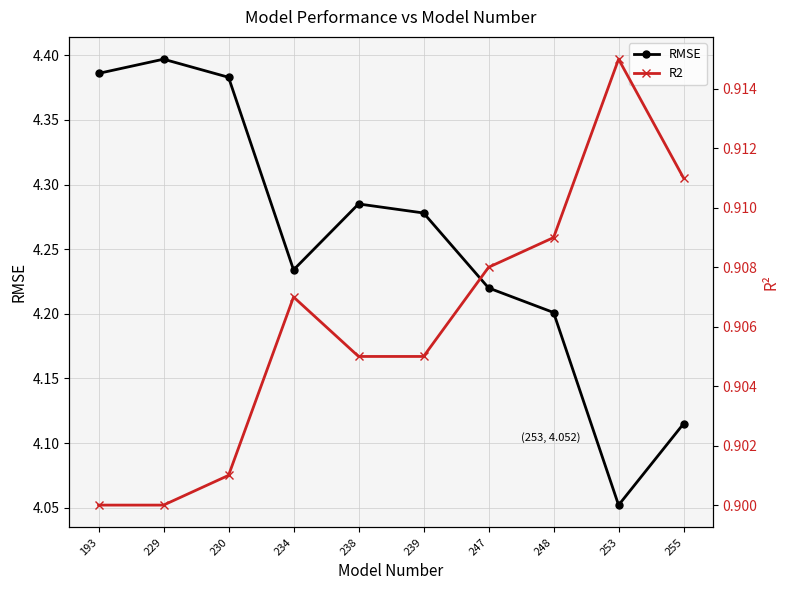

The R2 series shows 1.5 at 255. True or false?

False